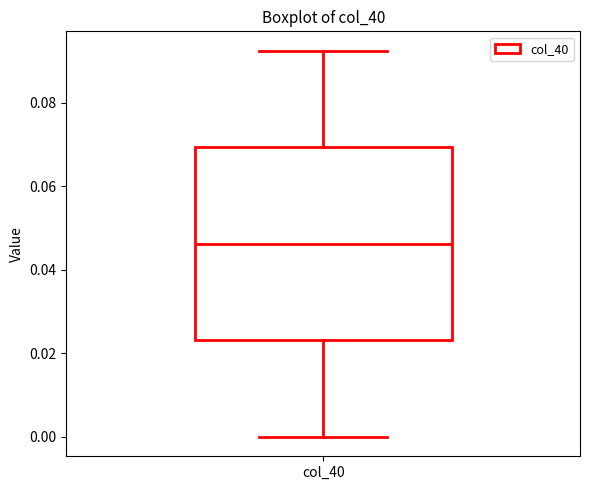

Where does the lower whisker of the box for col_40 end on the y-axis? The values are not printed on the chart, so give them approximately, as read against the axis.

0.000